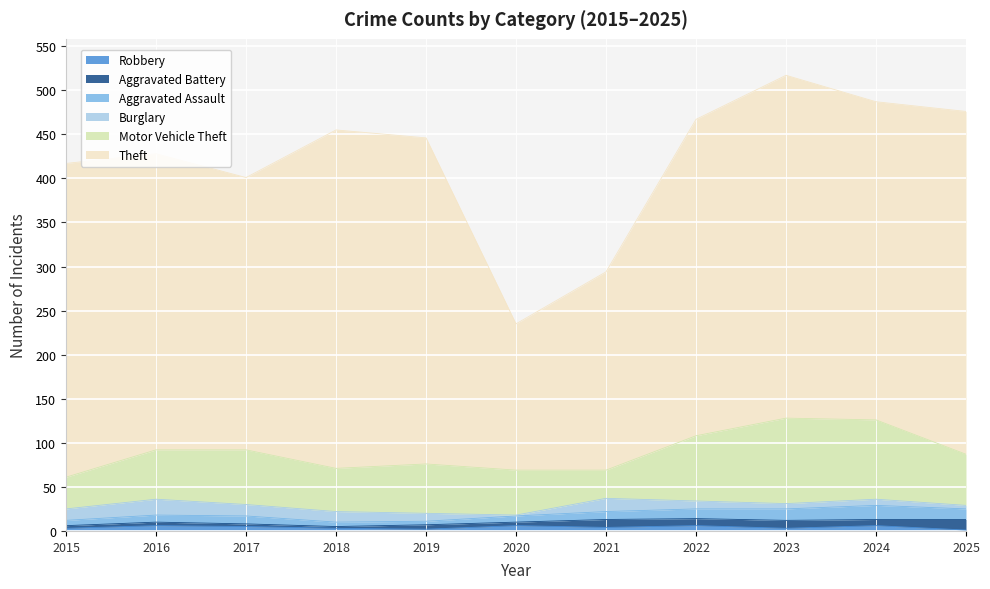

What value does the Aggravated Battery series have at 2025, to the nearest 10?

10